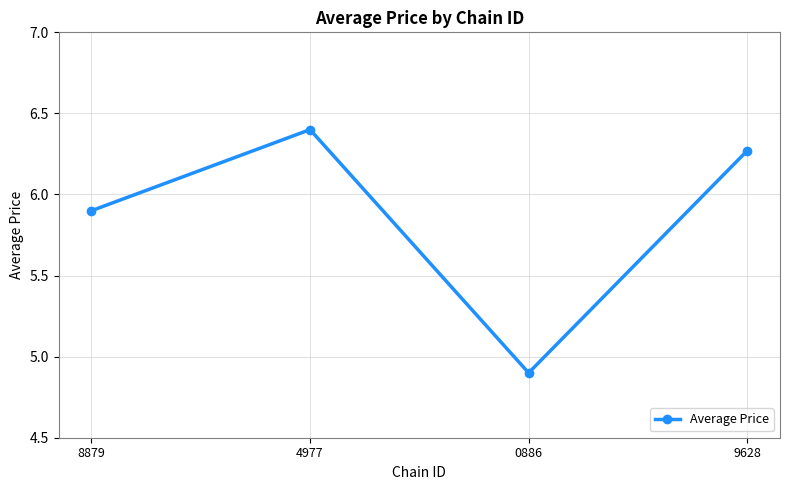

Which has a higher value, 4977 or 9628?

4977